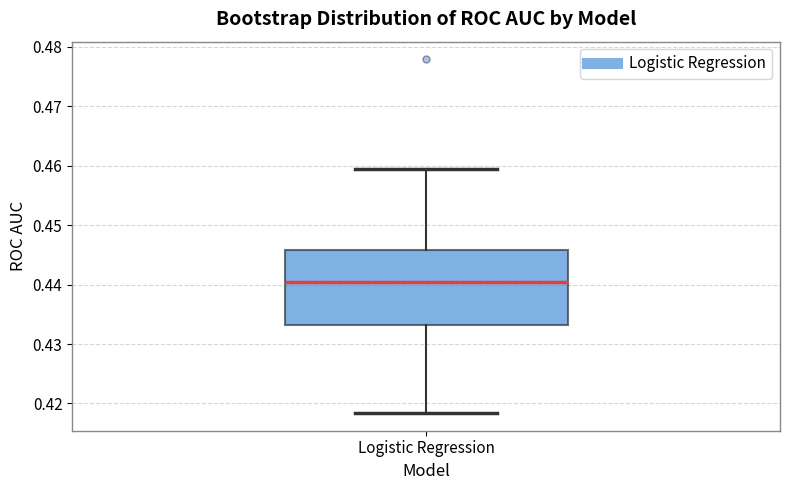

Where is the upper edge of the box for Logistic Regression on the y-axis? The values are not printed on the chart, so give them approximately, as read against the axis.

0.446